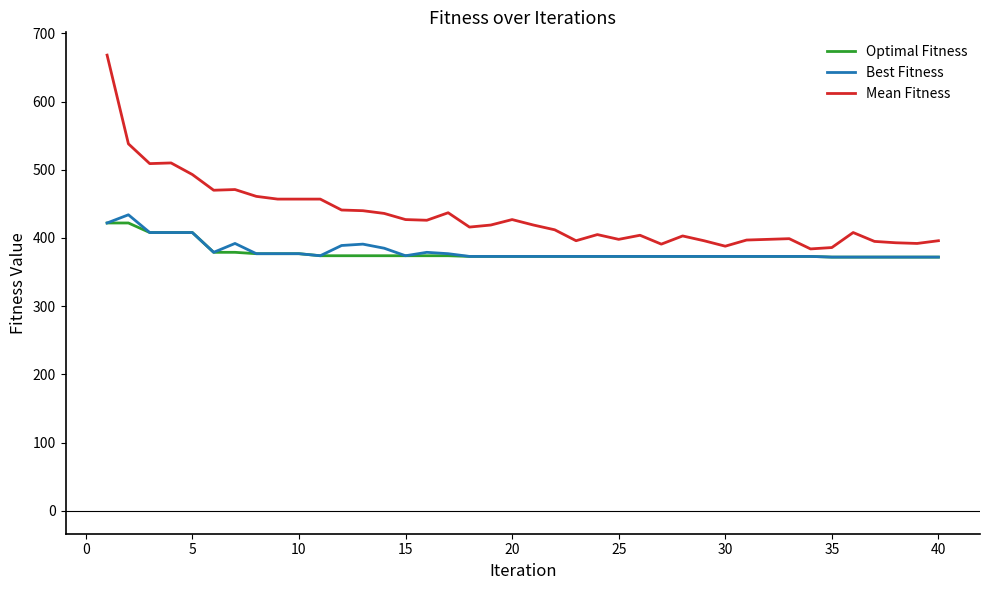

Which series has the largest total across all categories?

Mean Fitness